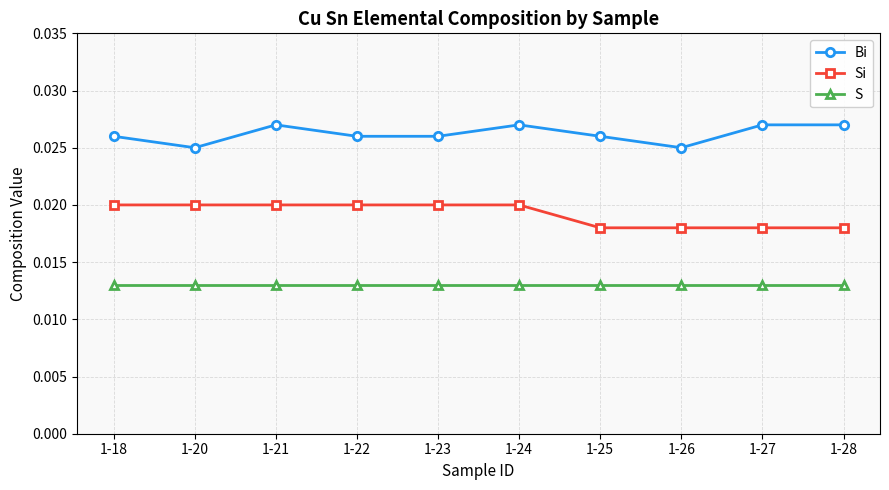

Does the chart have visible grid lines?

Yes